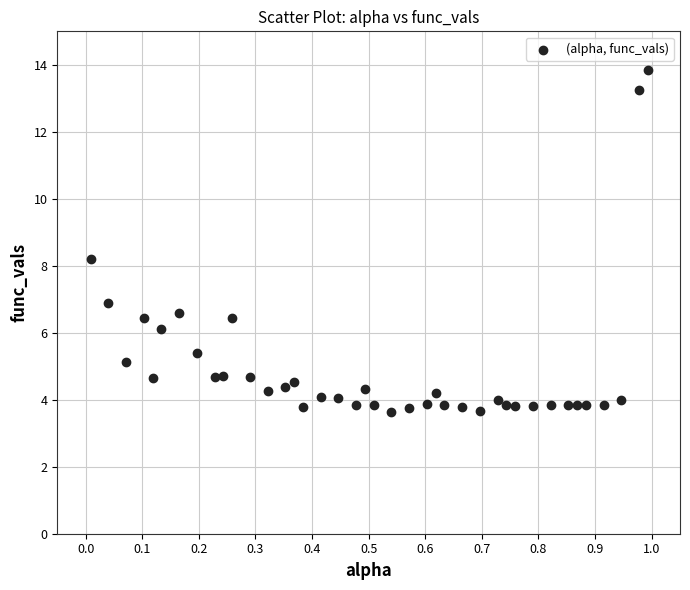

What is the range of X values (max minus min)?

1.0